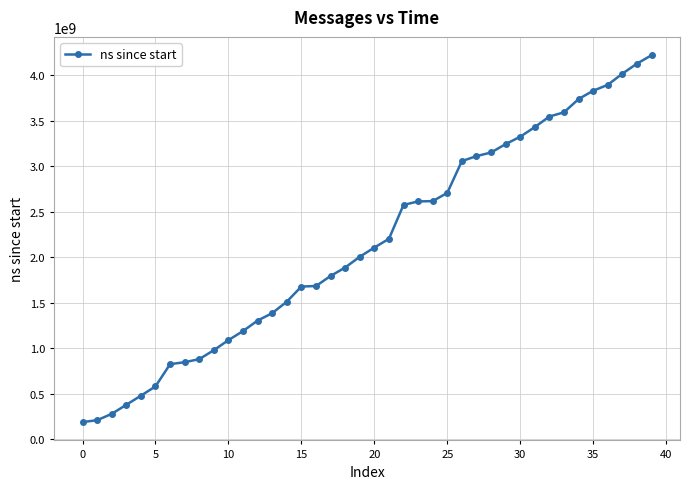

How many lines are shown in the chart?

1